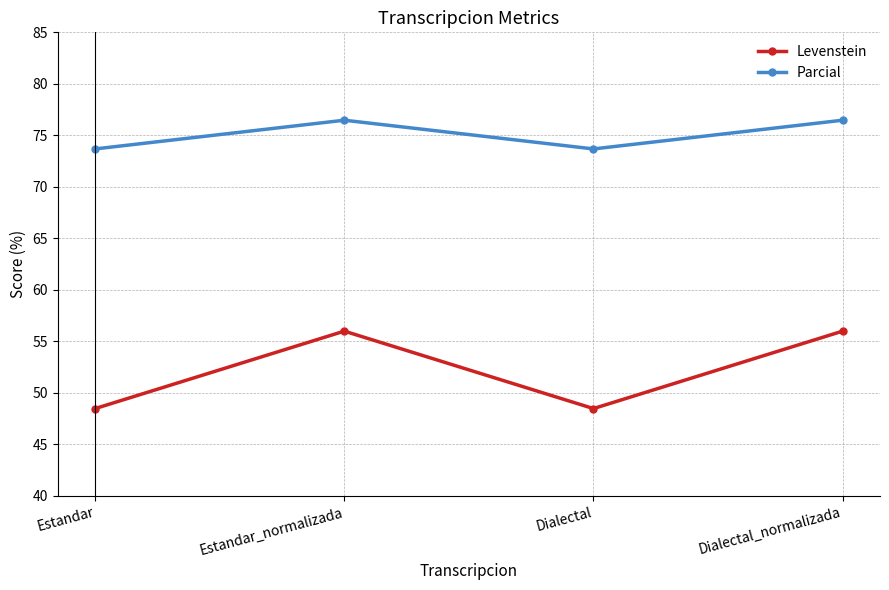

What position from the left is Estandar_normalizada?

2